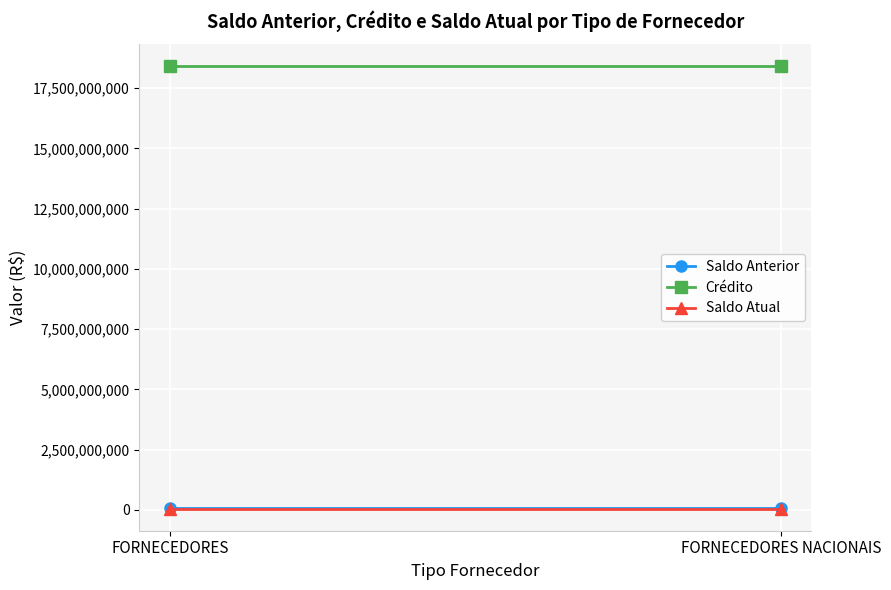

Reading left to right, what are all the values shown in this chart?

Saldo Anterior: FORNECEDORES=85647339.1	FORNECEDORES NACIONAIS=85647339.1
Crédito: FORNECEDORES=18397798187.0	FORNECEDORES NACIONAIS=18397798187.0
Saldo Atual: FORNECEDORES=56230775.7	FORNECEDORES NACIONAIS=56230775.7